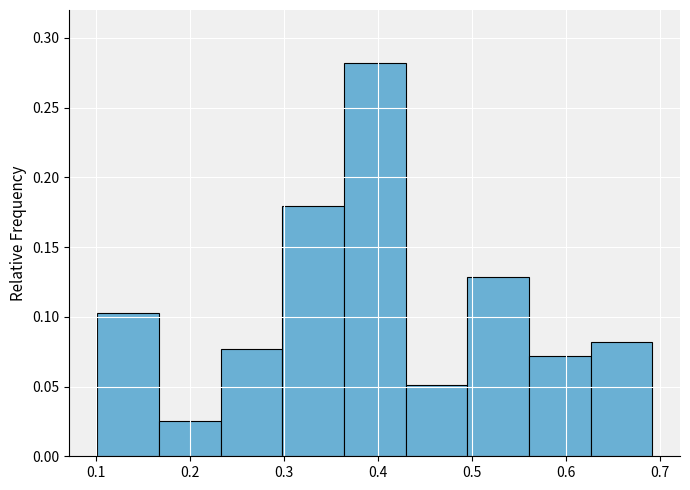

Over which range of the x-axis is the bar tallest?

0.36 to 0.43